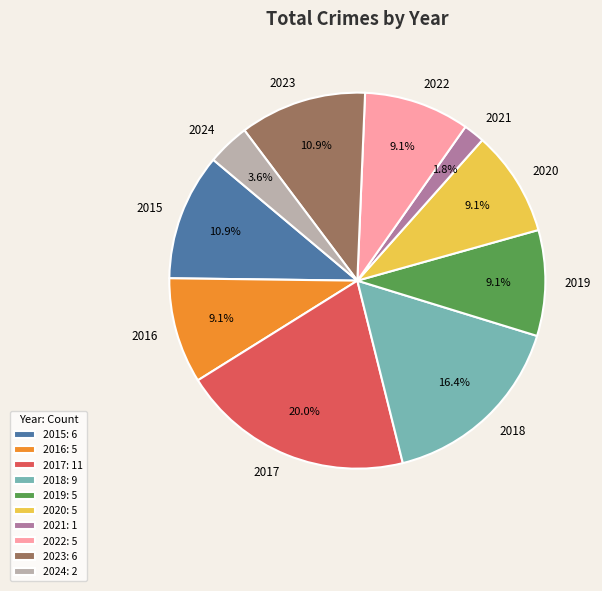

What percentage do 2024 and 2018 together represent?

20.0%